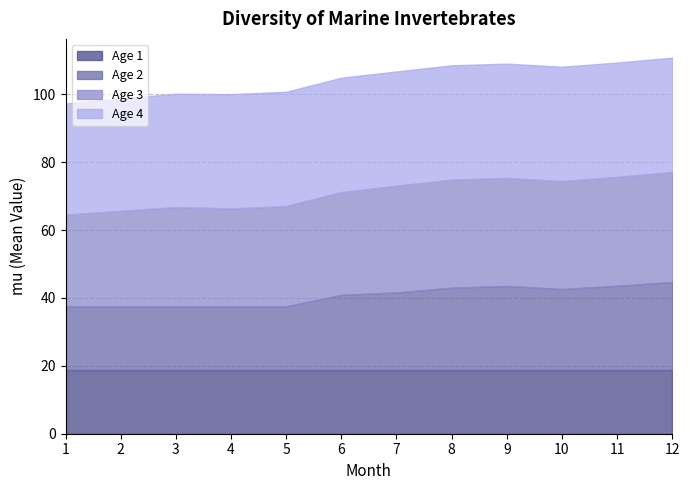

How many lines are shown in the chart?

4